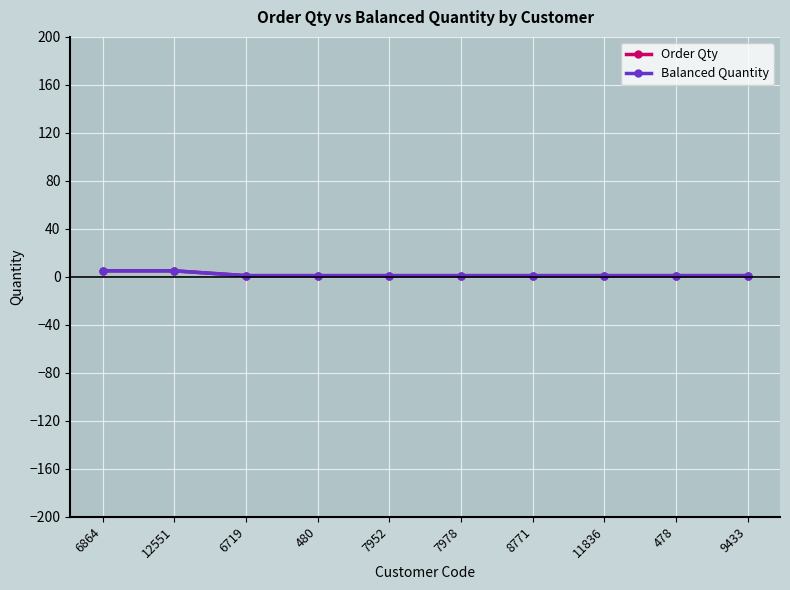

What is the average value of the Order Qty series?

2